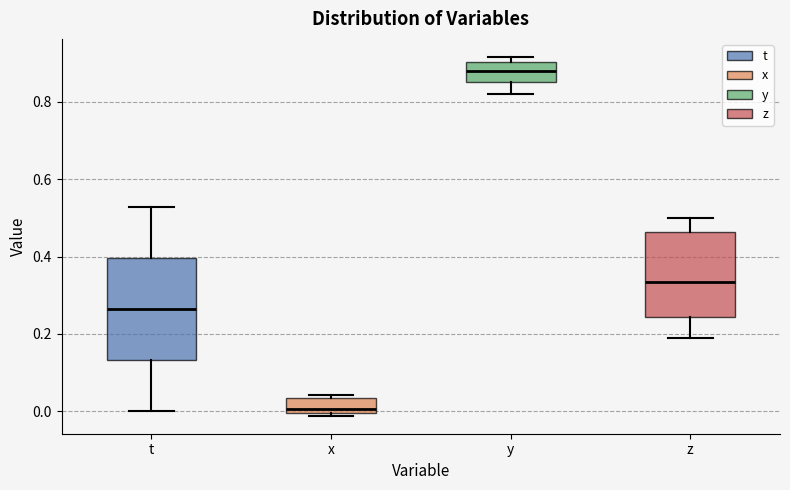

Reading left to right, read every box against the y-axis: the position of its median line, the range the box covers, and the ends of its whiskers. The values are not printed on the chart, so give them approximately, as read against the axis.

t: median 0.26, box 0.14 to 0.40, whiskers 0.00 to 0.52
x: median 0.00 (just above the box's lower edge), box 0.00 to 0.04, whiskers -0.02 to 0.04
y: median 0.88, box 0.86 to 0.90, whiskers 0.82 to 0.92
z: median 0.34, box 0.24 to 0.46, whiskers 0.18 to 0.50